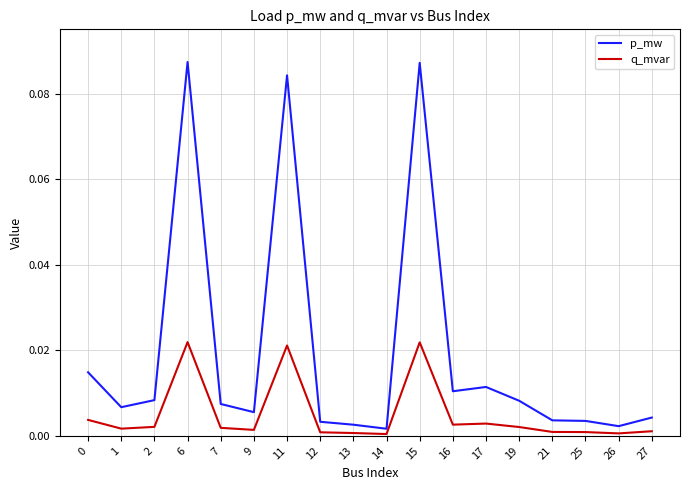

The value of q_mvar at 13 is 0.0. True or false?

True